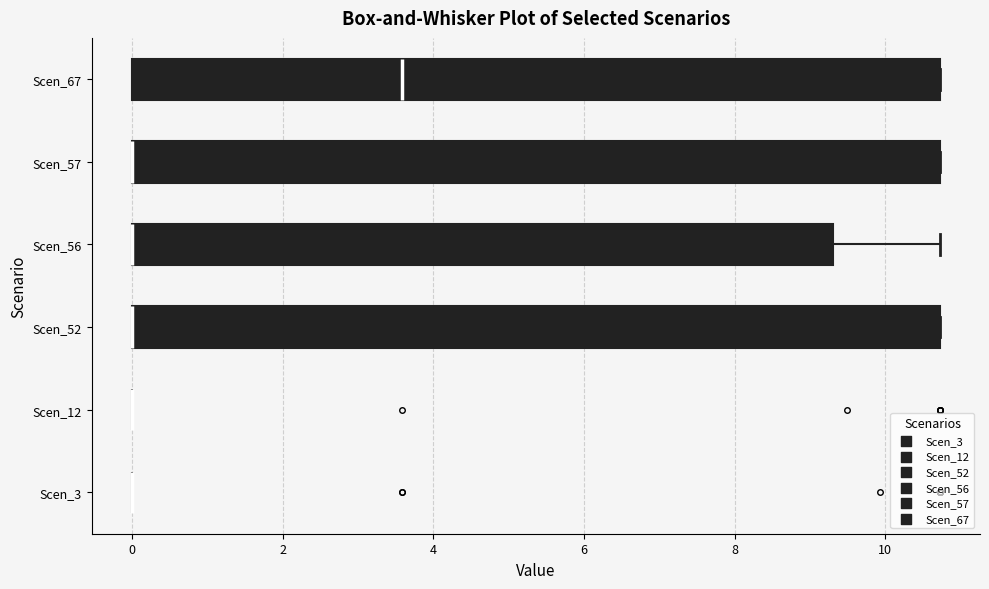

Reading bottom to top, read every box against the x-axis: the position of its median line, the range the box covers, and the ends of its whiskers. The values are not printed on the chart, so give them approximately, as read against the axis.

Scen_3: box collapsed to a line at 0.0, whiskers 0.0 to 0.0
Scen_12: box collapsed to a line at 0.0, whiskers 0.0 to 0.0
Scen_52: median 0.0 (drawn on the box's left edge), box 0.0 to 10.8, whiskers 0.0 to 10.8
Scen_56: median 0.0 (drawn on the box's left edge), box 0.0 to 9.4, whiskers 0.0 to 10.8
Scen_57: median 0.0 (drawn on the box's left edge), box 0.0 to 10.8, whiskers 0.0 to 10.8
Scen_67: median 3.6, box 0.0 to 10.8, whiskers 0.0 to 10.8